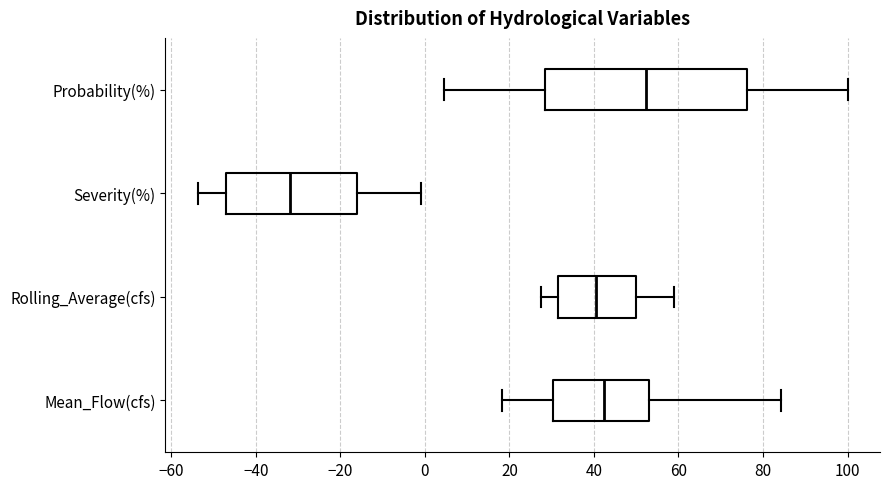

Where is the right edge of the box for Severity(%) on the x-axis? The values are not printed on the chart, so give them approximately, as read against the axis.

-16